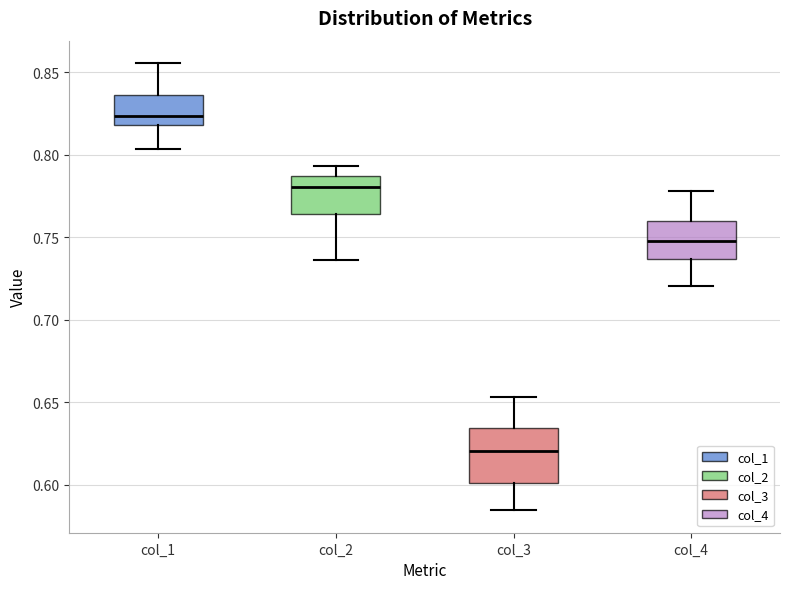

Reading left to right, read every box against the y-axis: the position of its median line, the range the box covers, and the ends of its whiskers. The values are not printed on the chart, so give them approximately, as read against the axis.

col_1: median 0.825, box 0.820 to 0.835, whiskers 0.805 to 0.855
col_2: median 0.780, box 0.765 to 0.785, whiskers 0.735 to 0.795
col_3: median 0.620, box 0.600 to 0.635, whiskers 0.585 to 0.655
col_4: median 0.750, box 0.735 to 0.760, whiskers 0.720 to 0.780